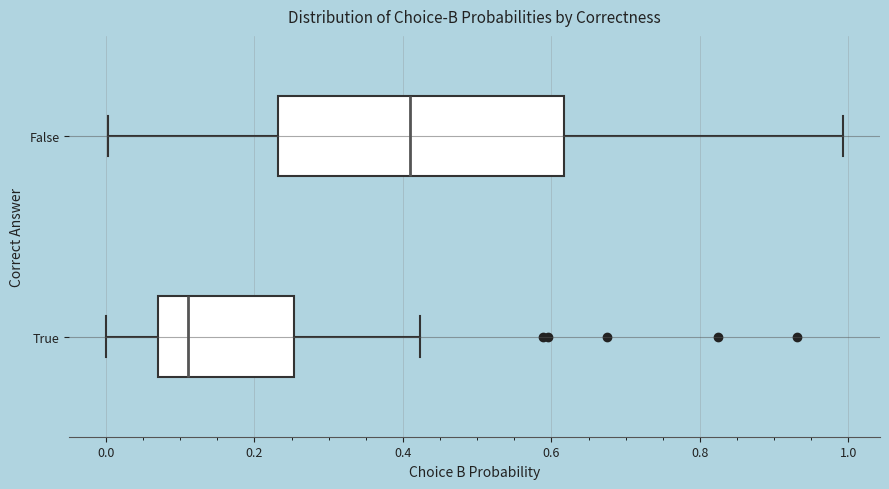

Comparing the boxes themselves (not the whiskers), which one is the widest?

False